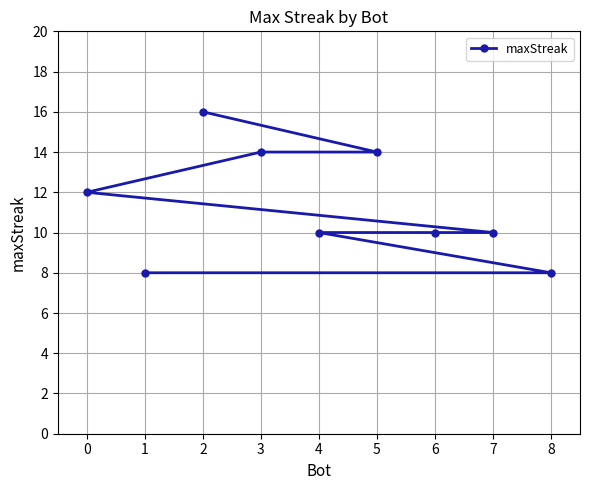

The chart shows a value of 14 at 5. True or false?

True